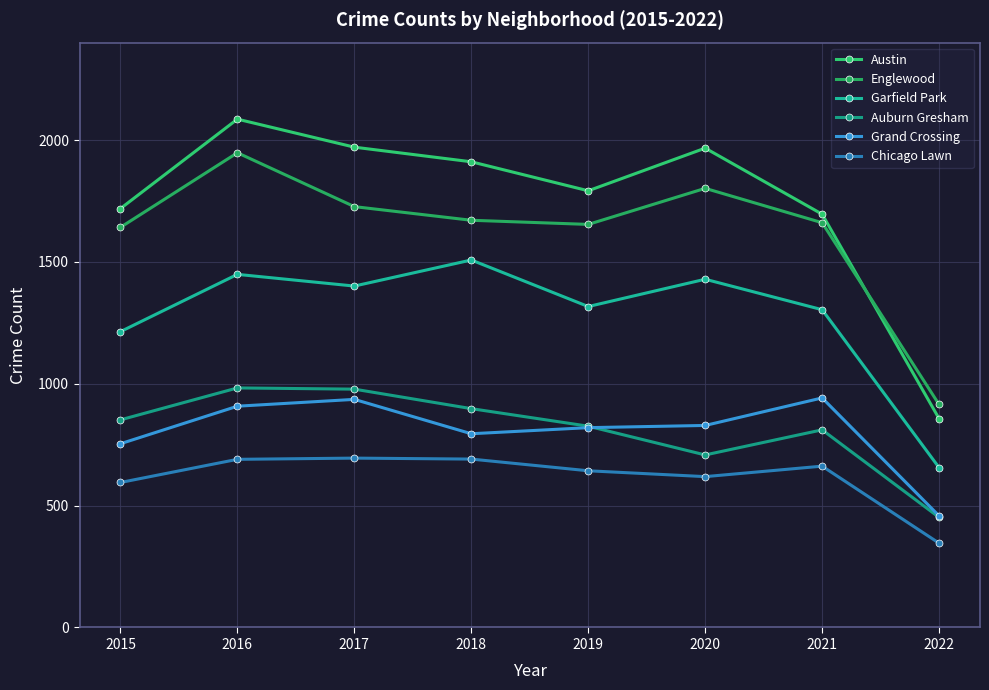

Which series has the largest total across all categories?

Austin